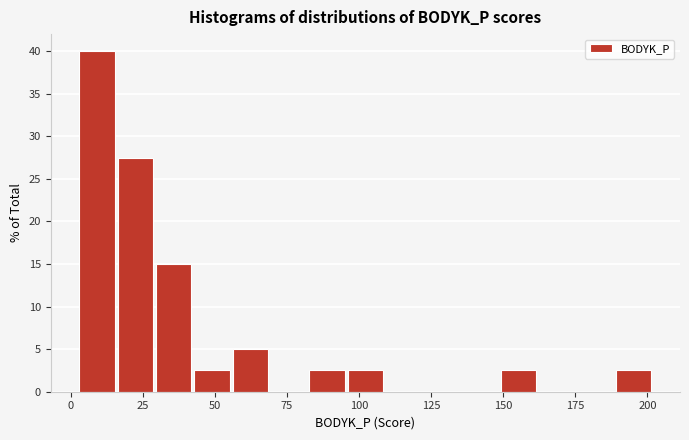

Around what value on the x-axis is the tallest bar? Give the approximate position of its centre, as read against the axis.

10